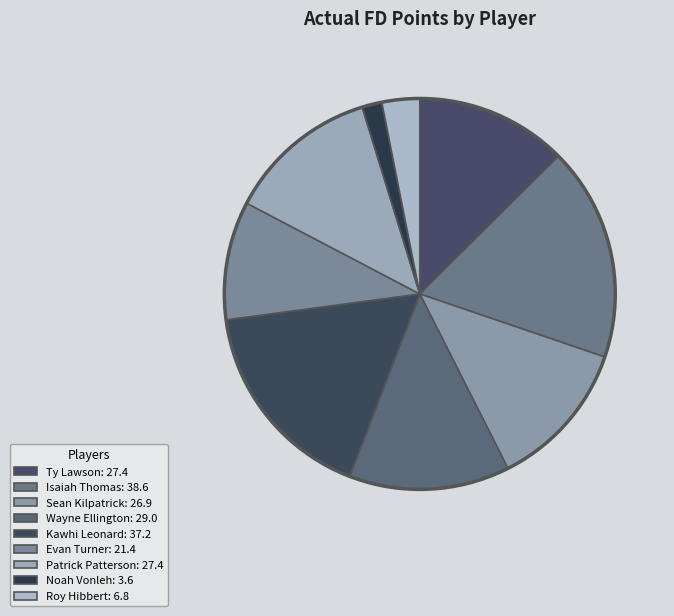

Which has a higher value, Patrick Patterson or Evan Turner?

Patrick Patterson